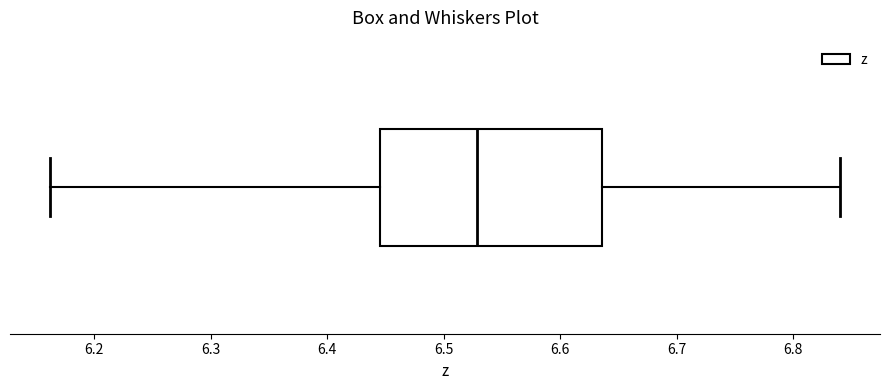

Where does the left whisker of the box end on the x-axis? The values are not printed on the chart, so give them approximately, as read against the axis.

6.16